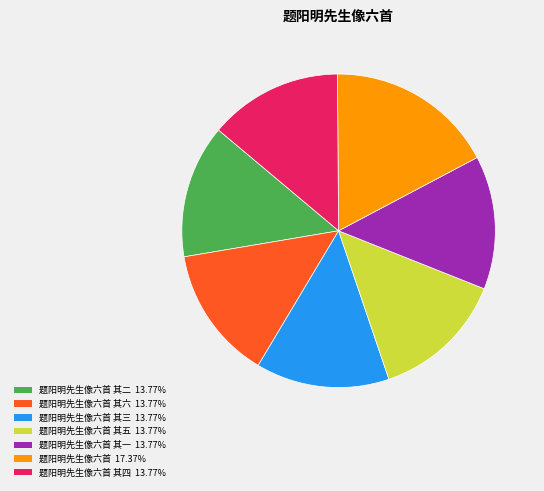

Is there a majority slice in this chart?

No